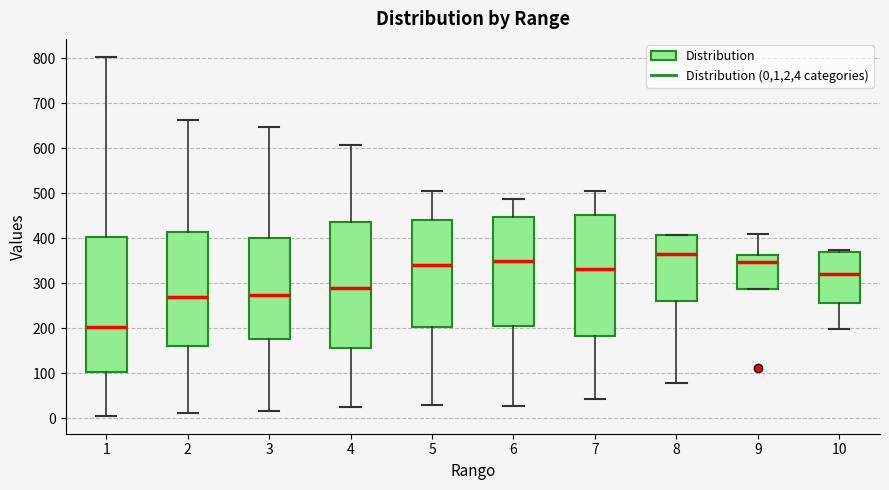

Reading left to right, read every box against the y-axis: the position of its median line, the range the box covers, and the ends of its whiskers. The values are not printed on the chart, so give them approximately, as read against the axis.

1: median 200, box 100 to 400, whiskers 10 to 800
2: median 270, box 160 to 410, whiskers 10 to 660
3: median 280, box 180 to 400, whiskers 20 to 650
4: median 290, box 160 to 440, whiskers 30 to 610
5: median 340, box 200 to 440, whiskers 30 to 500
6: median 350, box 200 to 450, whiskers 30 to 490
7: median 330, box 180 to 450, whiskers 40 to 510
8: median 360, box 260 to 410, whiskers 80 to 410
9: median 350, box 290 to 360, whiskers 290 to 410
10: median 320, box 260 to 370, whiskers 200 to 370 (just above the box's upper edge)